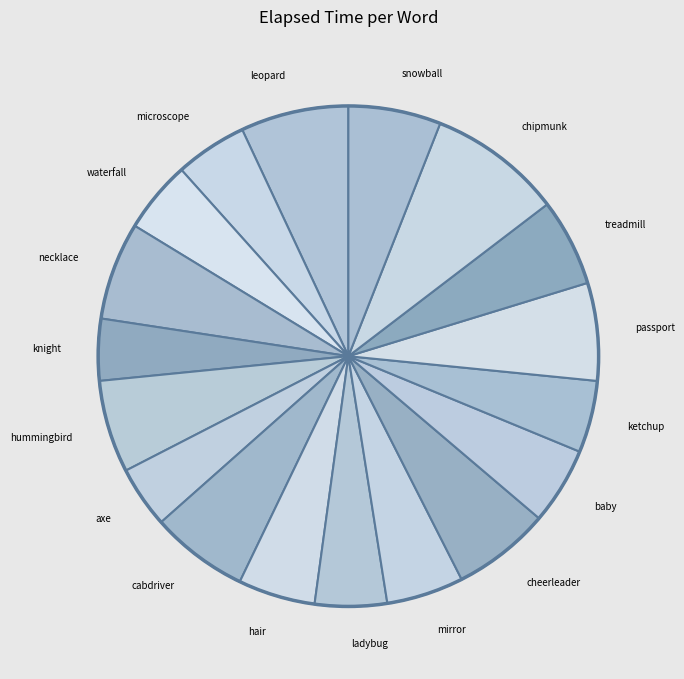

Count the number of slices in the pie.

18